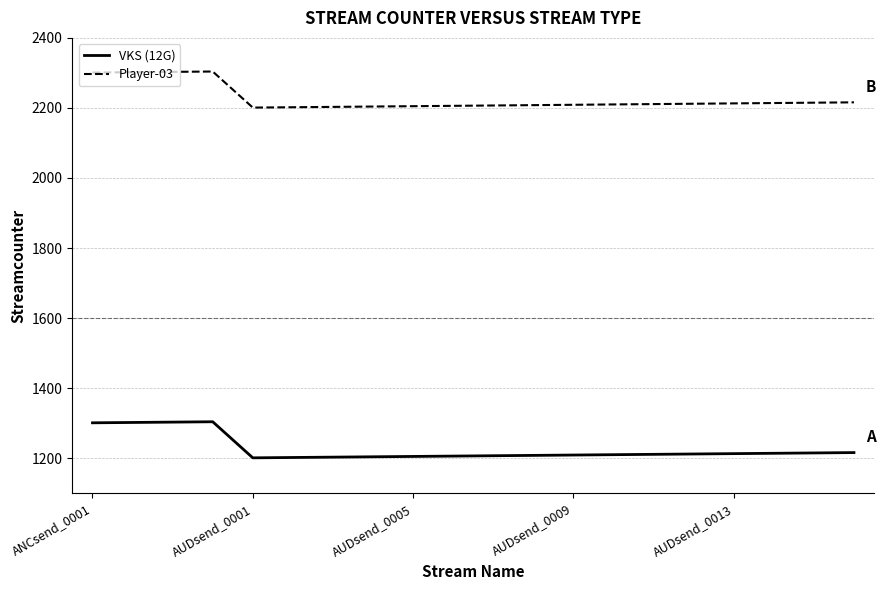

What is the smallest value displayed?

1201